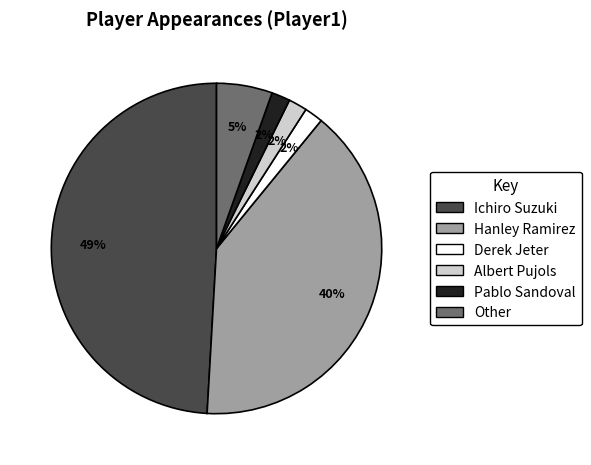

Count the number of slices in the pie.

6